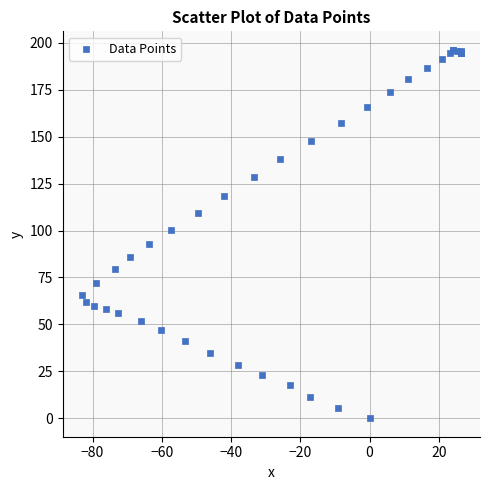

What Y value in the scatter plot is closest to 98?

100.5